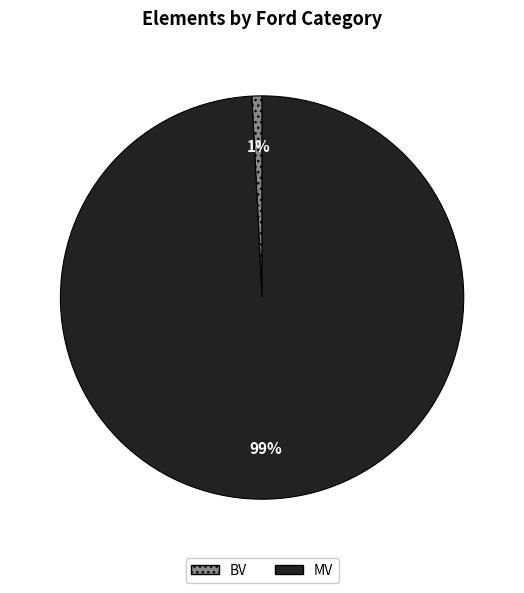

To the nearest percent, what is the average slice percentage?

50%